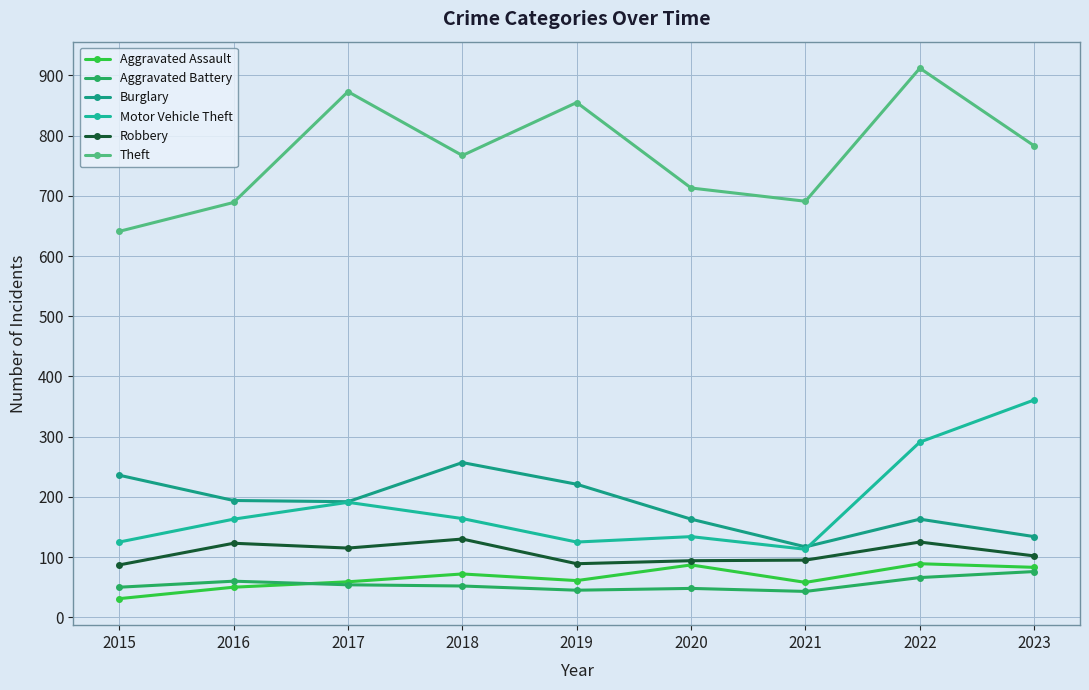

The value of Aggravated Assault at 2019 is 61. True or false?

True